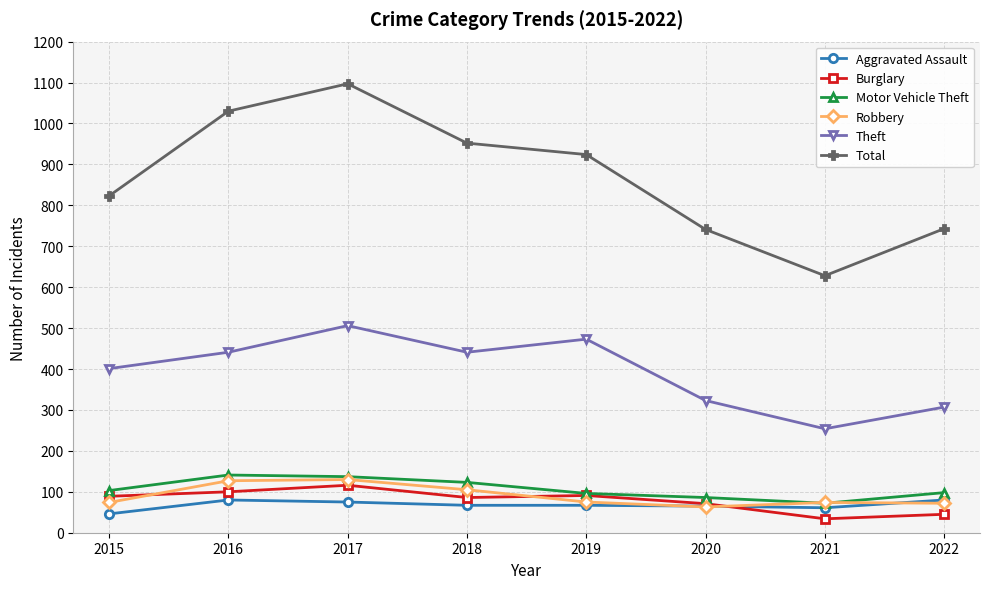

What is the difference between the Theft values at 2018 and 2015?

40